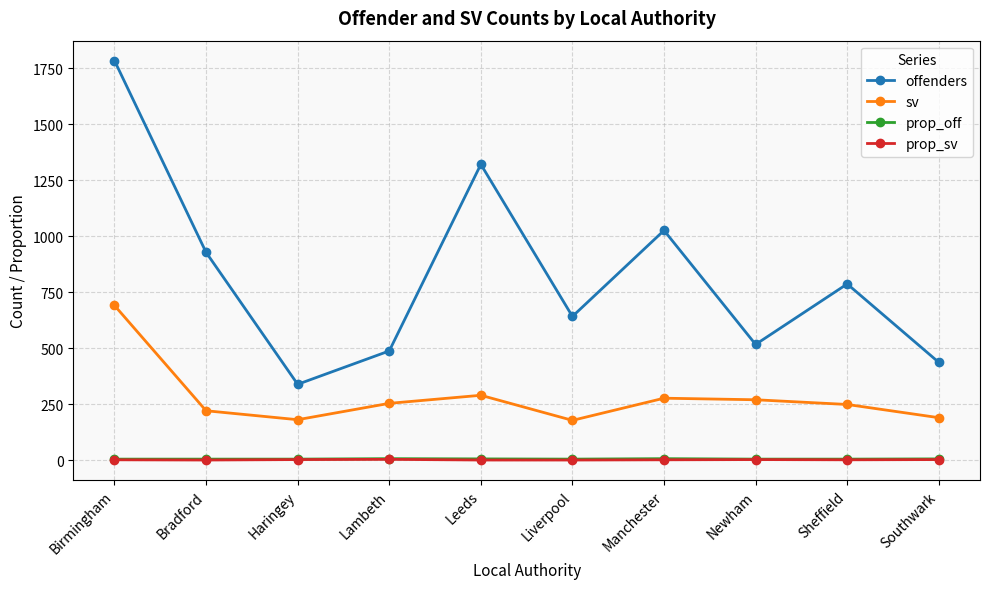

Does the chart have visible grid lines?

Yes